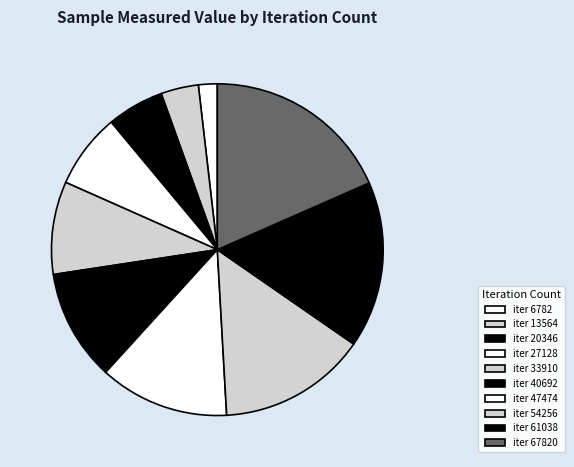

Count the number of slices in the pie.

10